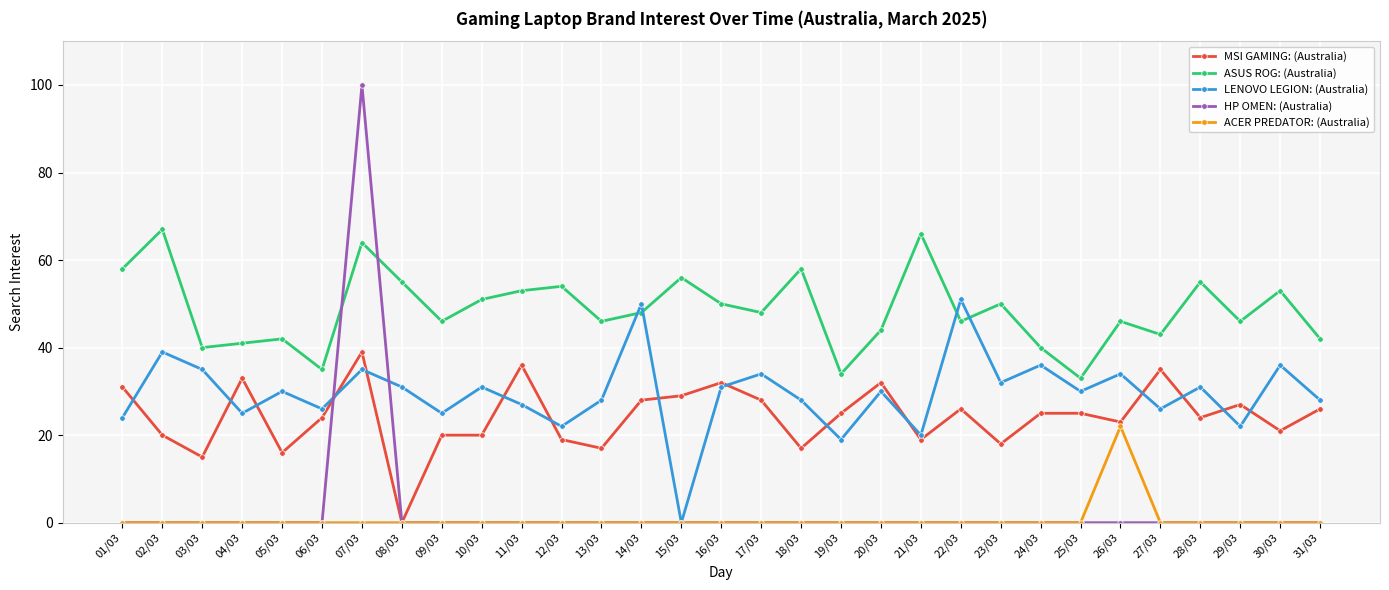

Reading right to left, extract all data points from this chart.

MSI GAMING: (Australia): 31/03=26	30/03=21	29/03=27	28/03=24	27/03=35	26/03=23	25/03=25	24/03=25	23/03=18	22/03=26	21/03=19	20/03=32	19/03=25	18/03=17	17/03=28	16/03=32	15/03=29	14/03=28	13/03=17	12/03=19	11/03=36	10/03=20	09/03=20	08/03=0	07/03=39	06/03=24	05/03=16	04/03=33	03/03=15	02/03=20	01/03=31
ASUS ROG: (Australia): 31/03=42	30/03=53	29/03=46	28/03=55	27/03=43	26/03=46	25/03=33	24/03=40	23/03=50	22/03=46	21/03=66	20/03=44	19/03=34	18/03=58	17/03=48	16/03=50	15/03=56	14/03=48	13/03=46	12/03=54	11/03=53	10/03=51	09/03=46	08/03=55	07/03=64	06/03=35	05/03=42	04/03=41	03/03=40	02/03=67	01/03=58
LENOVO LEGION: (Australia): 31/03=28	30/03=36	29/03=22	28/03=31	27/03=26	26/03=34	25/03=30	24/03=36	23/03=32	22/03=51	21/03=20	20/03=30	19/03=19	18/03=28	17/03=34	16/03=31	15/03=0	14/03=50	13/03=28	12/03=22	11/03=27	10/03=31	09/03=25	08/03=31	07/03=35	06/03=26	05/03=30	04/03=25	03/03=35	02/03=39	01/03=24
HP OMEN: (Australia): 31/03=0	30/03=0	29/03=0	28/03=0	27/03=0	26/03=0	25/03=0	24/03=0	23/03=0	22/03=0	21/03=0	20/03=0	19/03=0	18/03=0	17/03=0	16/03=0	15/03=0	14/03=0	13/03=0	12/03=0	11/03=0	10/03=0	09/03=0	08/03=0	07/03=100	06/03=0	05/03=0	04/03=0	03/03=0	02/03=0	01/03=0
ACER PREDATOR: (Australia): 31/03=0	30/03=0	29/03=0	28/03=0	27/03=0	26/03=22	25/03=0	24/03=0	23/03=0	22/03=0	21/03=0	20/03=0	19/03=0	18/03=0	17/03=0	16/03=0	15/03=0	14/03=0	13/03=0	12/03=0	11/03=0	10/03=0	09/03=0	08/03=0	07/03=0	06/03=0	05/03=0	04/03=0	03/03=0	02/03=0	01/03=0